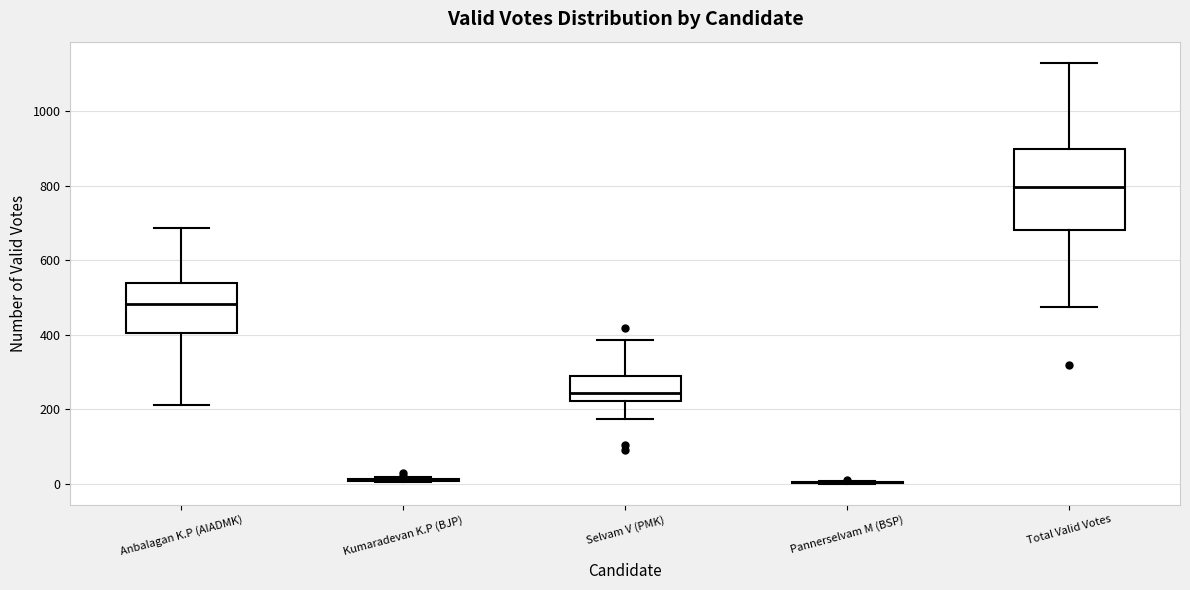

Where does the median line of the box for Selvam V (PMK) sit on the y-axis? The values are not printed on the chart, so give them approximately, as read against the axis.

240